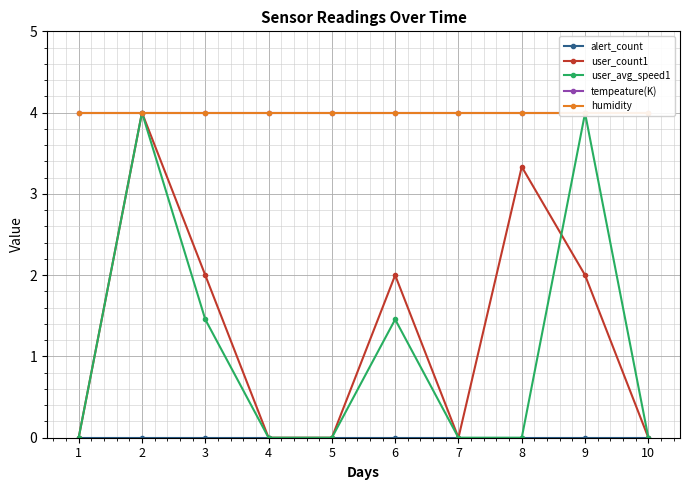

Which series changed the most between 8 and 10?

user_count1